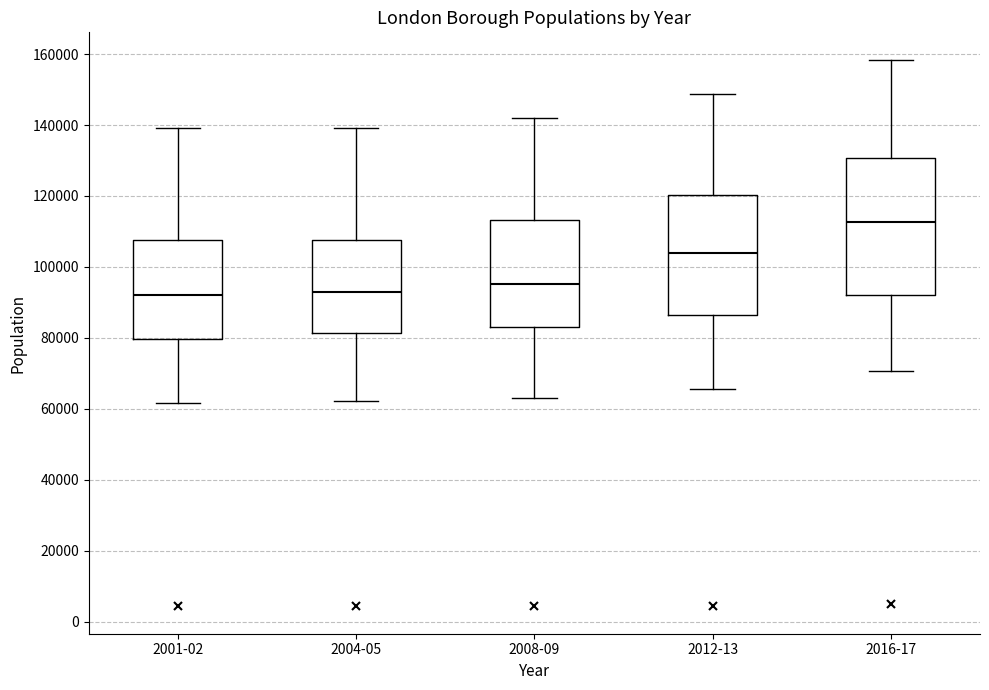

Where does the lower whisker of the box for 2001-02 end on the y-axis? The values are not printed on the chart, so give them approximately, as read against the axis.

62000